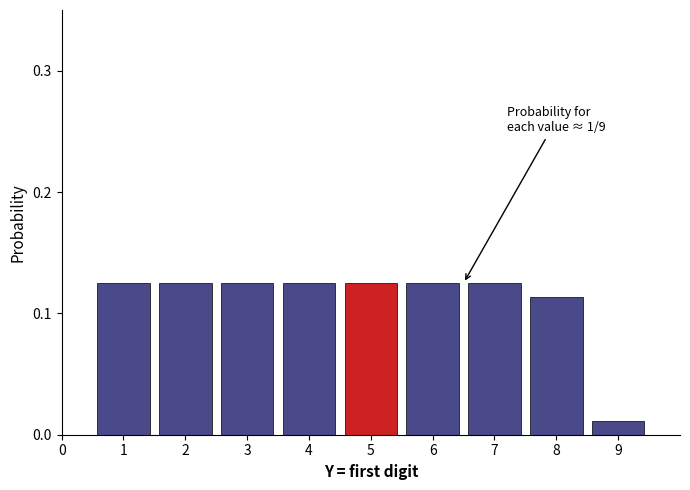

Which has a higher value, 9 or 5?

5